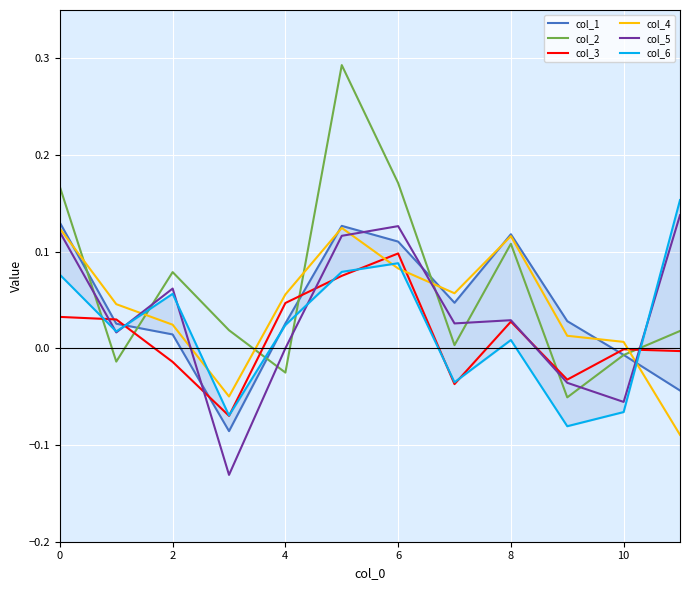

Is it true that col_2 equals 0.3 at 0?

False